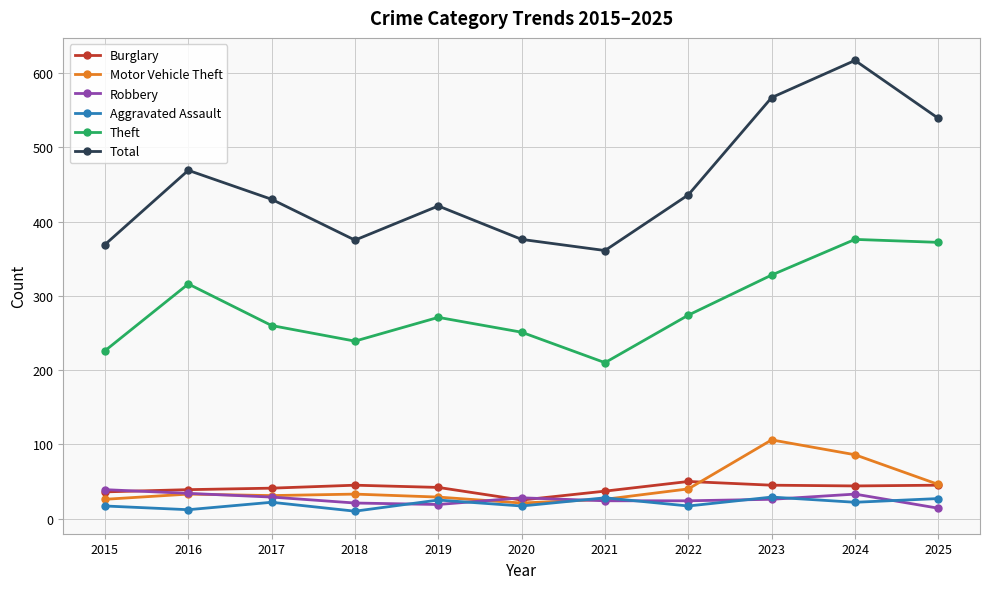

What is the highest value of the Aggravated Assault series?

29